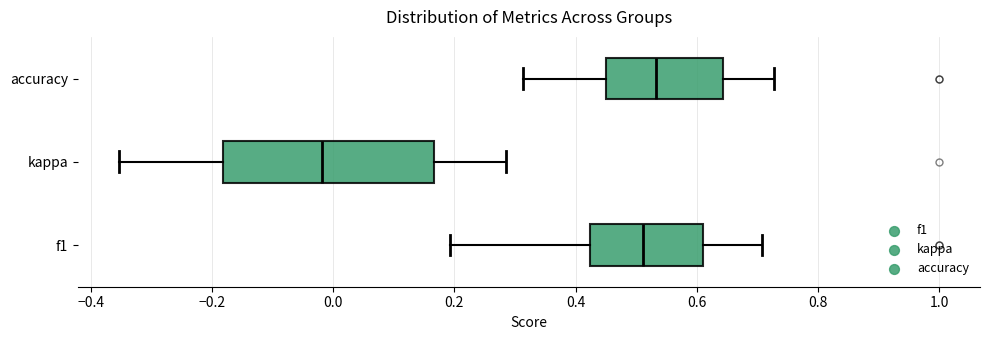

Reading bottom to top, read every box against the x-axis: the position of its median line, the range the box covers, and the ends of its whiskers. The values are not printed on the chart, so give them approximately, as read against the axis.

f1: median 0.52, box 0.42 to 0.62, whiskers 0.20 to 0.70
kappa: median -0.02, box -0.18 to 0.16, whiskers -0.36 to 0.28
accuracy: median 0.54, box 0.46 to 0.64, whiskers 0.32 to 0.72